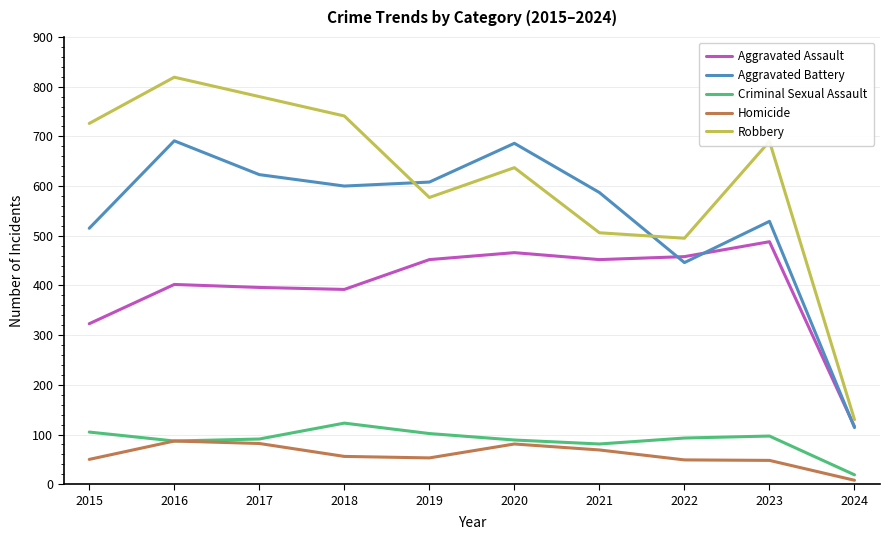

At how many categories does at least one series exceed 427?

9